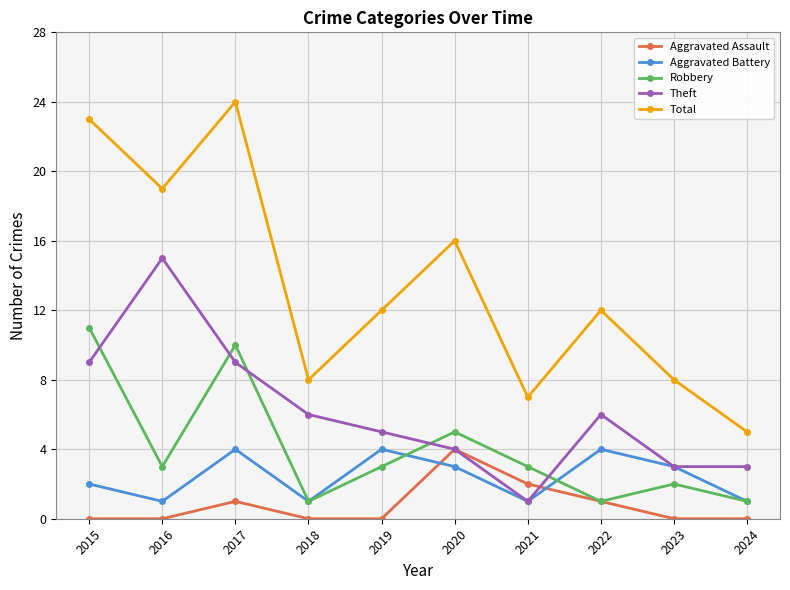

What is the total value across all series at 2019?

24